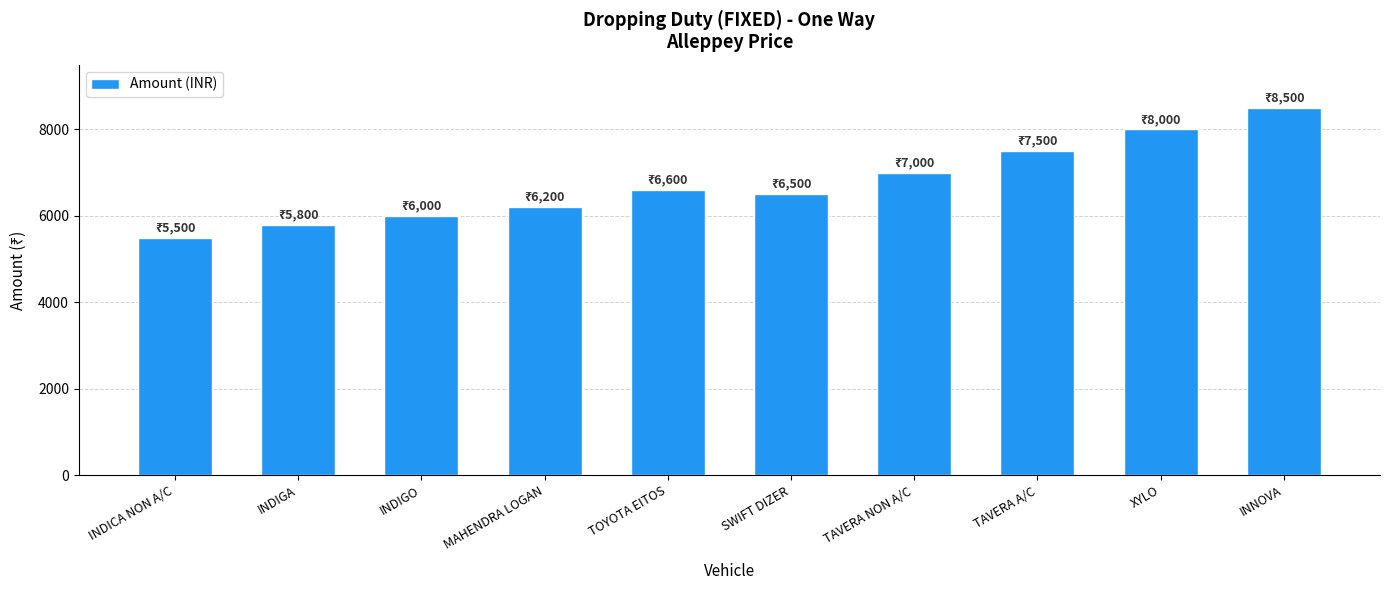

What is the label of the 2nd bar from the left?

INDIGA